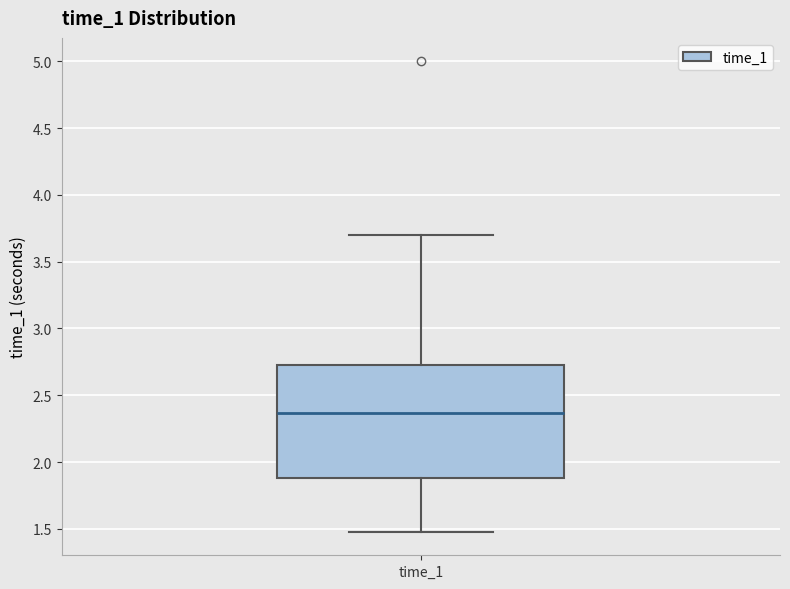

Transcribe this box plot: give where the median line is, the range the box spans, and where the two whiskers end, as read against the y-axis. The values are not printed on the chart, so give them approximately, as read against the axis.

median 2.35, box 1.90 to 2.75, whiskers 1.50 to 3.70